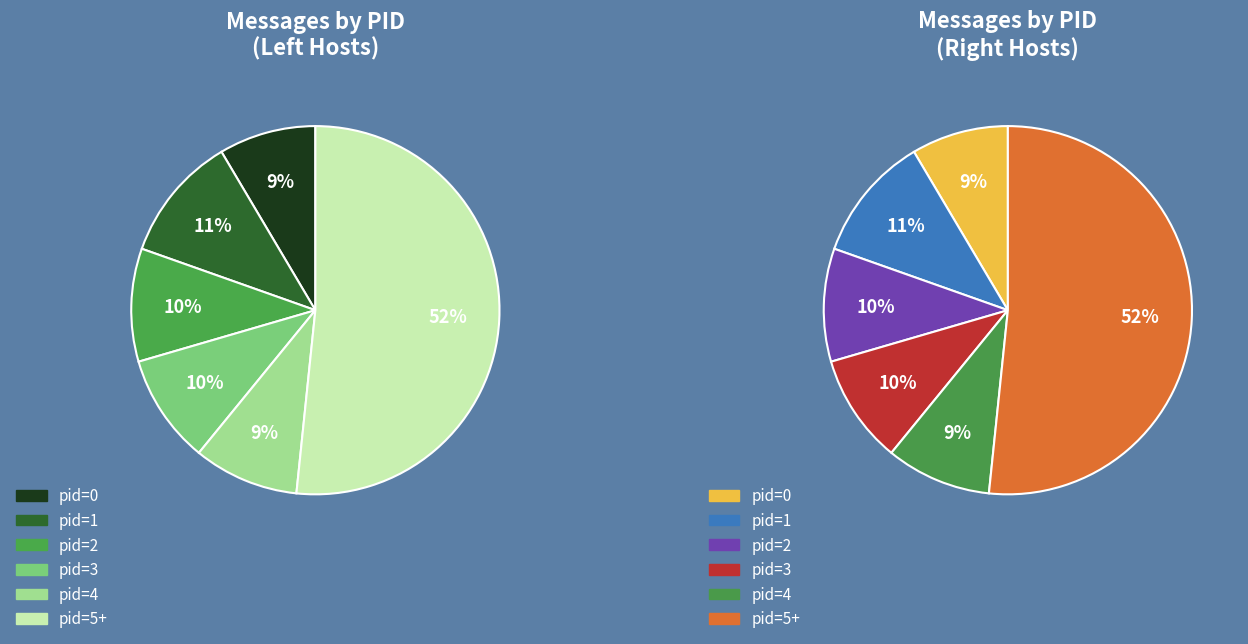

Which slice is the largest?

pid_5